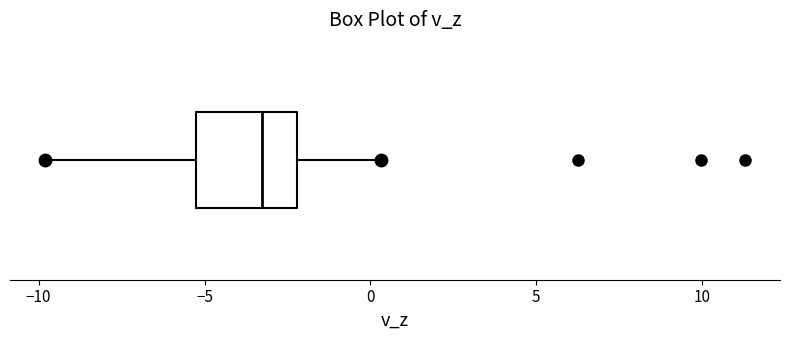

Transcribe this box plot: give where the median line is, the range the box spans, and where the two whiskers end, as read against the x-axis. The values are not printed on the chart, so give them approximately, as read against the axis.

median -3.5, box -5.5 to -2.0, whiskers -10.0 to 0.5